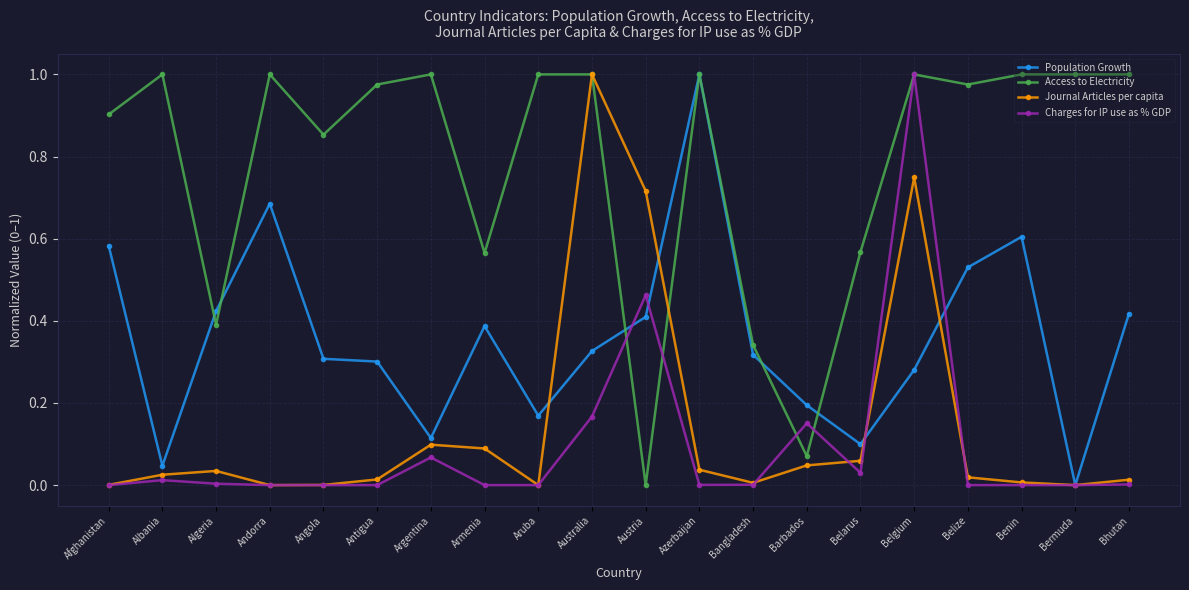

What position from the right is Belgium?

5